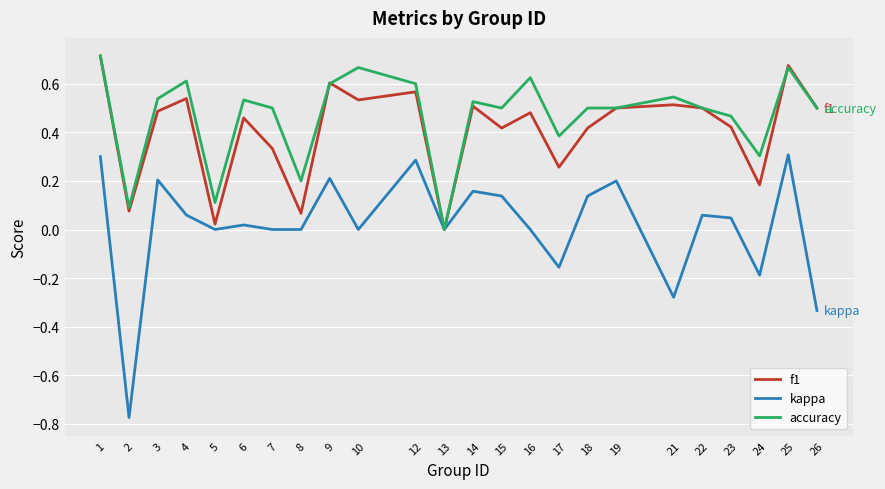

What is the total value across all series at 3?

1.2